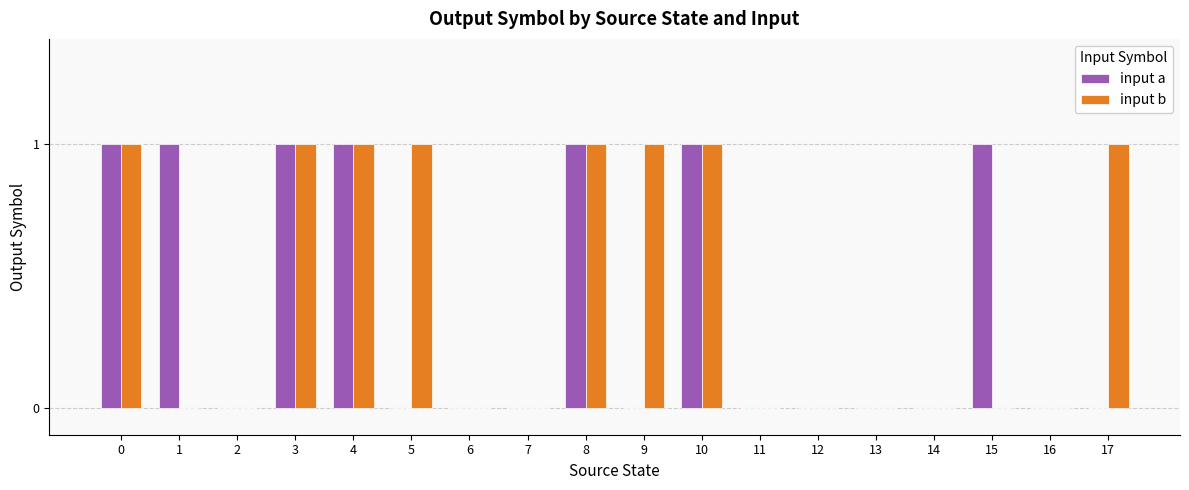

Which series changed the most between 6 and 17?

input b